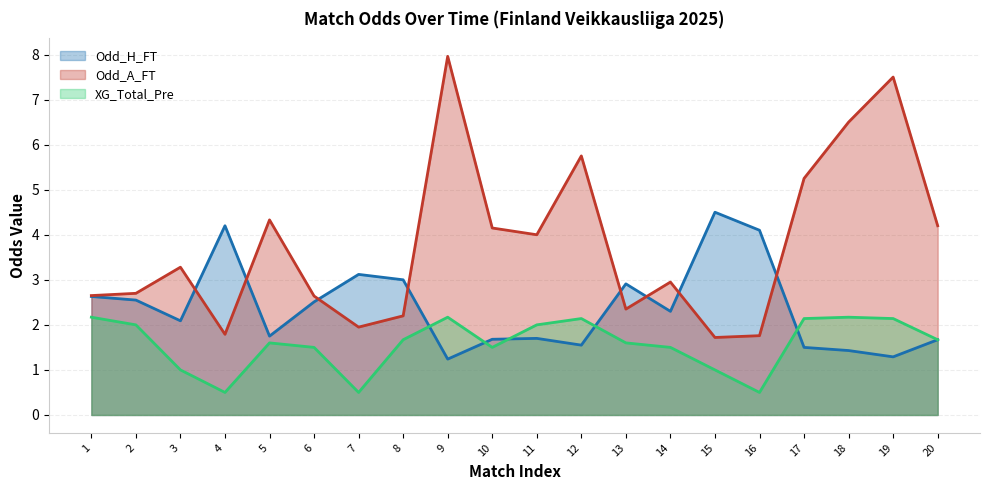

What is the value of the Odd_A_FT point at the 17th from the left?

5.2